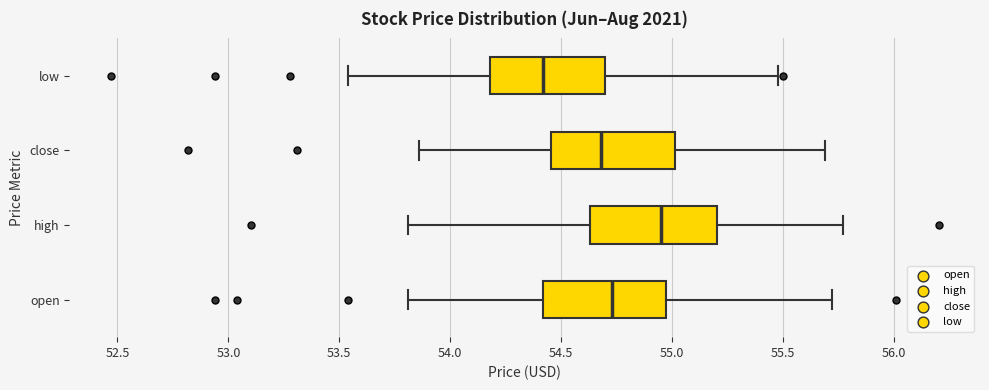

Reading bottom to top, transcribe this box plot: for each box, give where its median line is, the range the box spans, and where its two whiskers end, as read against the x-axis. The values are not printed on the chart, so give them approximately, as read against the axis.

open: median 54.75, box 54.40 to 55.00, whiskers 53.80 to 55.70
high: median 54.95, box 54.65 to 55.20, whiskers 53.80 to 55.75
close: median 54.70, box 54.45 to 55.00, whiskers 53.85 to 55.70
low: median 54.40, box 54.20 to 54.70, whiskers 53.55 to 55.50